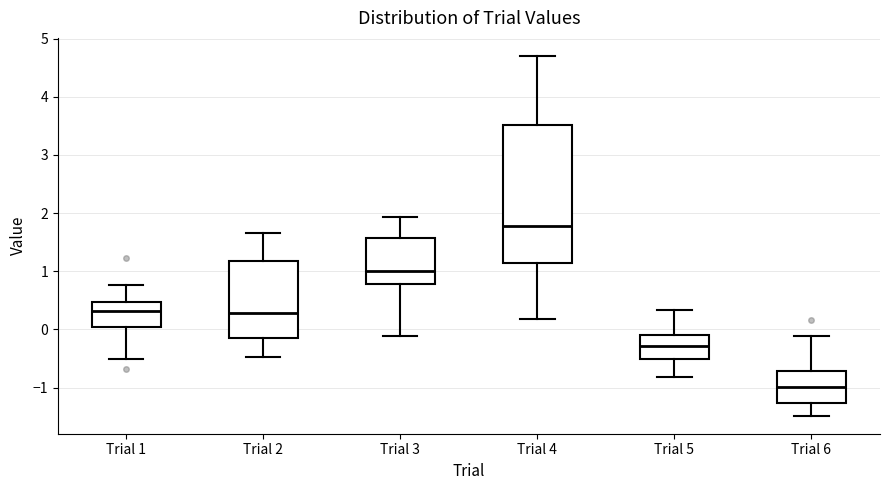

Where does the lower whisker of the box for Trial 3 end on the y-axis? The values are not printed on the chart, so give them approximately, as read against the axis.

-0.1